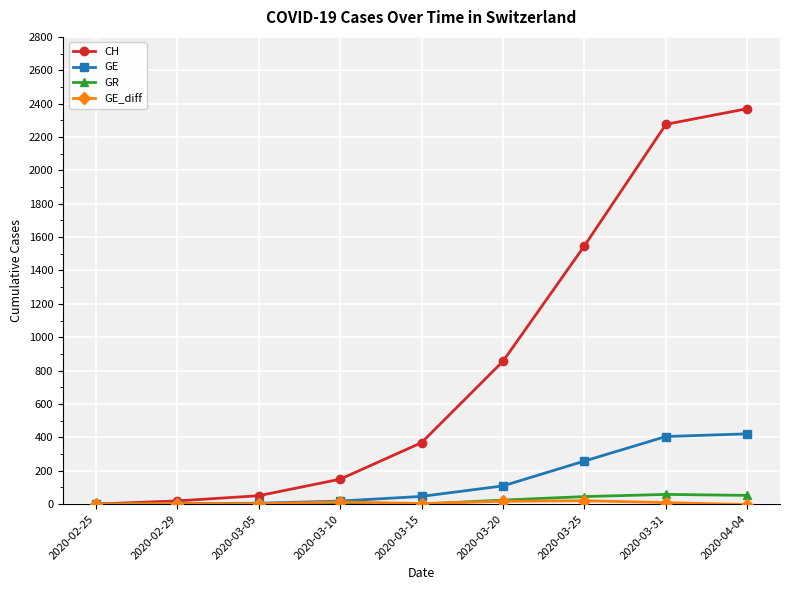

What is the label of the 5th point from the right?

2020-03-15